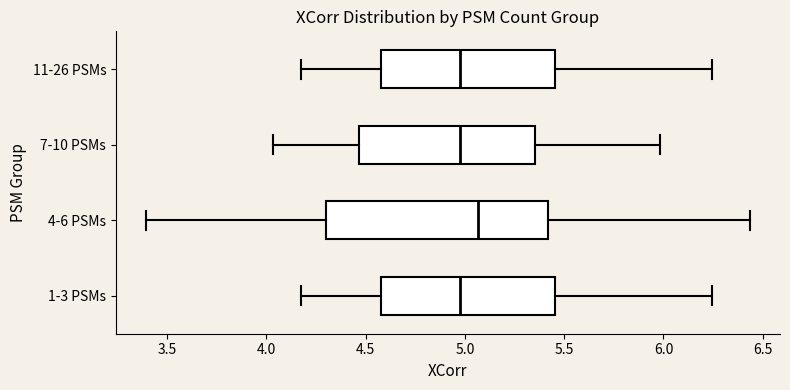

Where does the right whisker of the box for 4-6 PSMs end on the x-axis? The values are not printed on the chart, so give them approximately, as read against the axis.

6.45